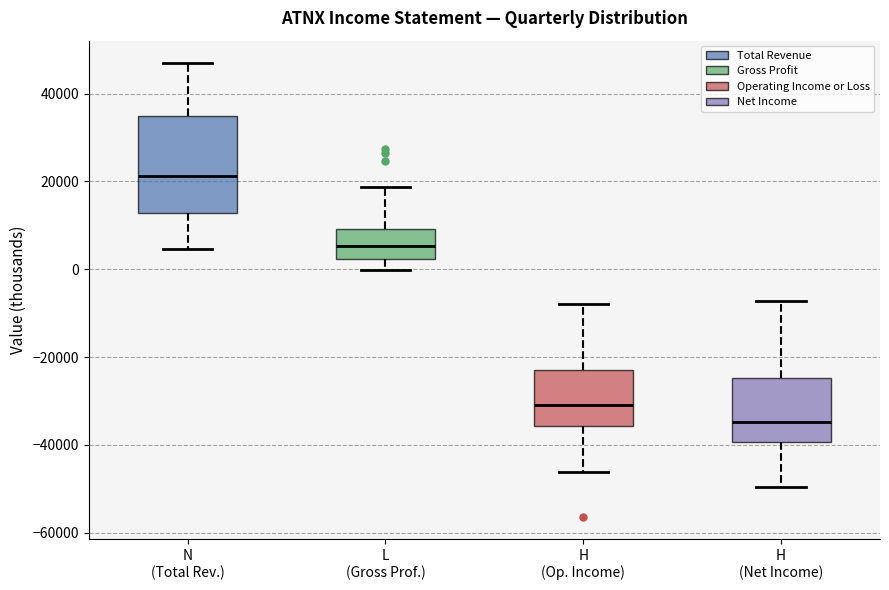

Which box is the tallest, from its lower edge to its upper edge?

N (Total Rev.)